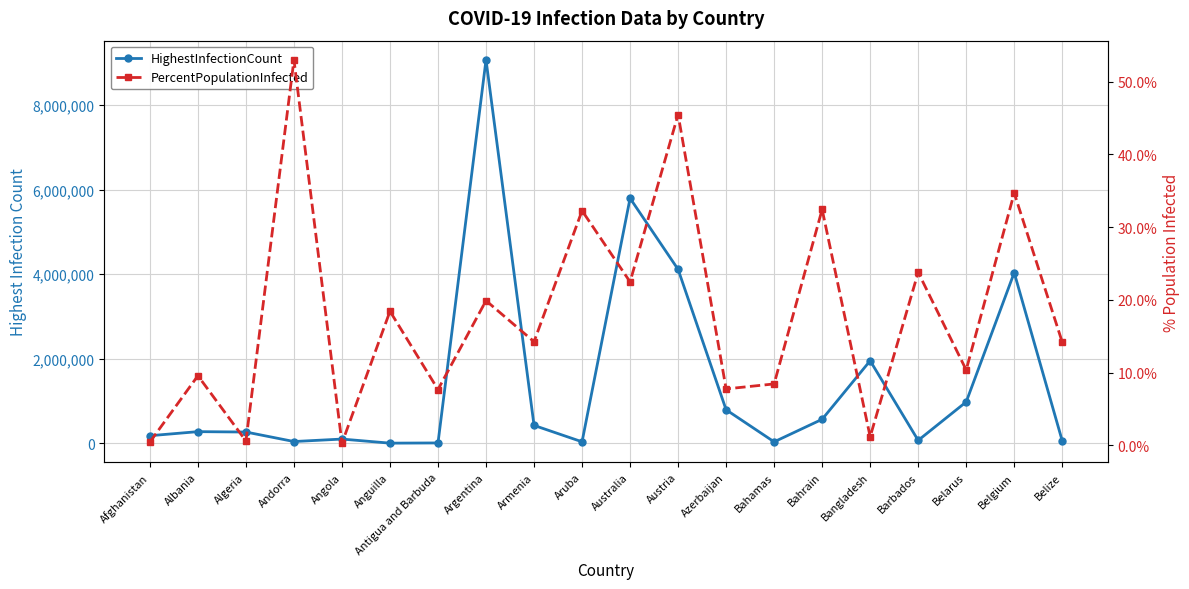

How many data points in HighestInfectionCount are above 274862?

9